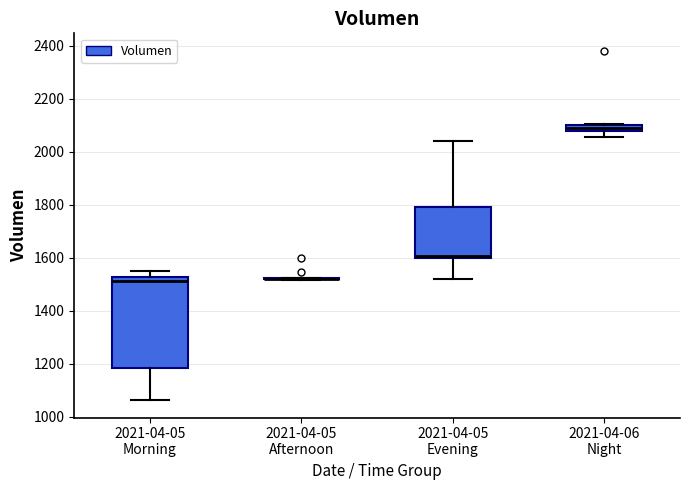

Where is the lower edge of the box for 2021-04-05 Morning on the y-axis? The values are not printed on the chart, so give them approximately, as read against the axis.

1180